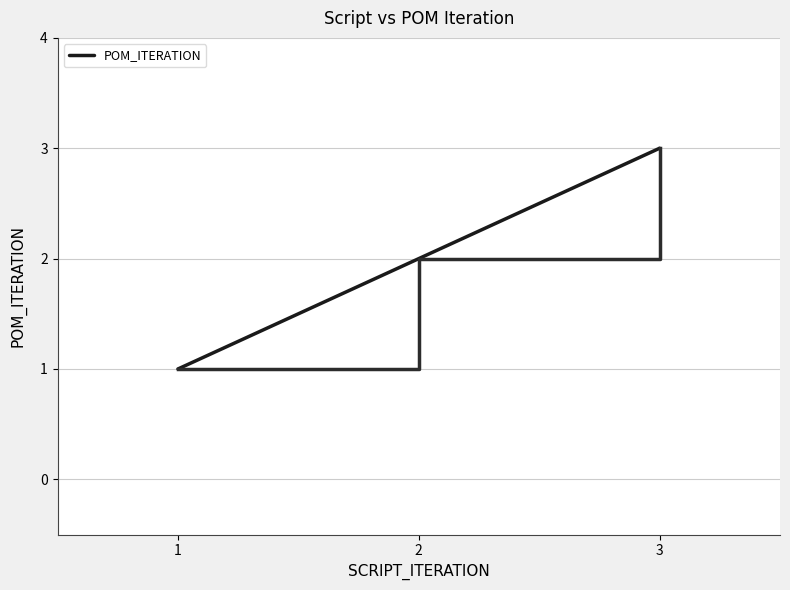

What is the change in value from 1 to 3?

+2